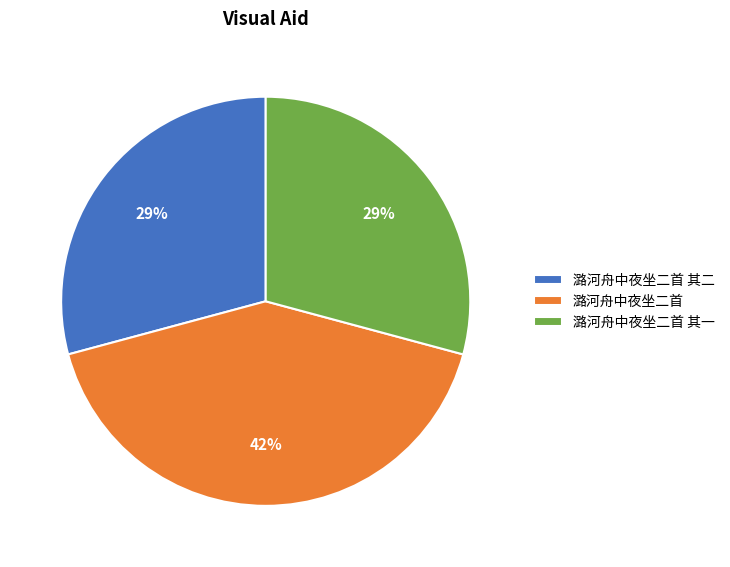

What is the ratio of the value at 潞河舟中夜坐二首 to the value at 潞河舟中夜坐二首 其二?

1.4